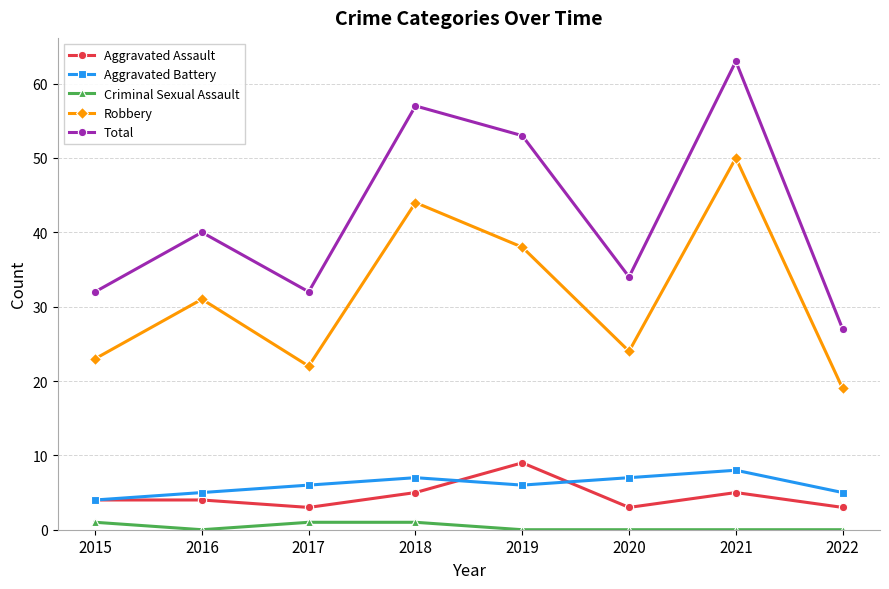

What is the spread (max minus min) of values at 2019?

53